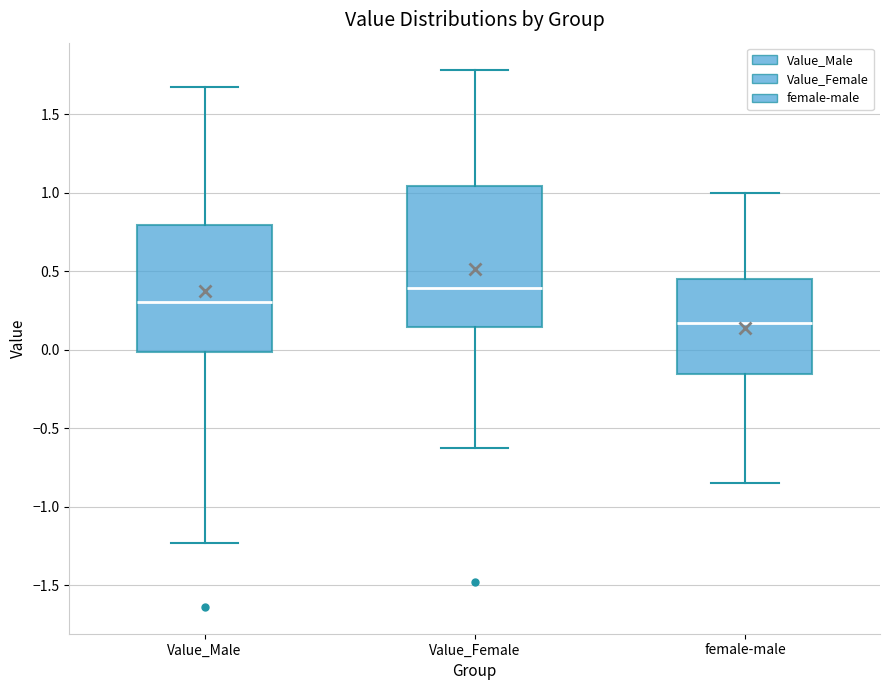

Which box has the highest median line?

Value_Female